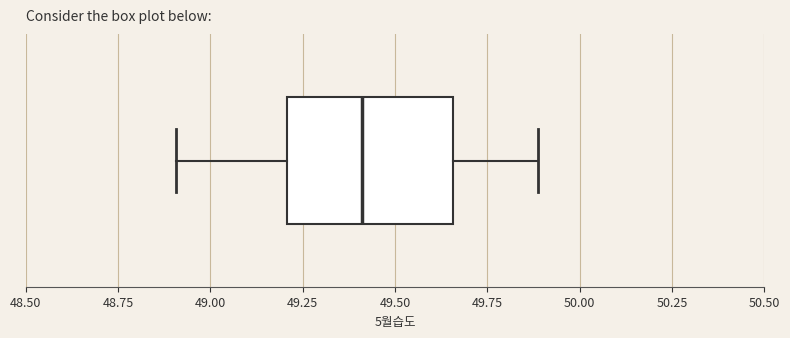

Read this box plot against the x-axis: the position of the median line, the range covered by the box, and the ends of both whiskers. The values are not printed on the chart, so give them approximately, as read against the axis.

median 49.40, box 49.20 to 49.65, whiskers 48.90 to 49.90